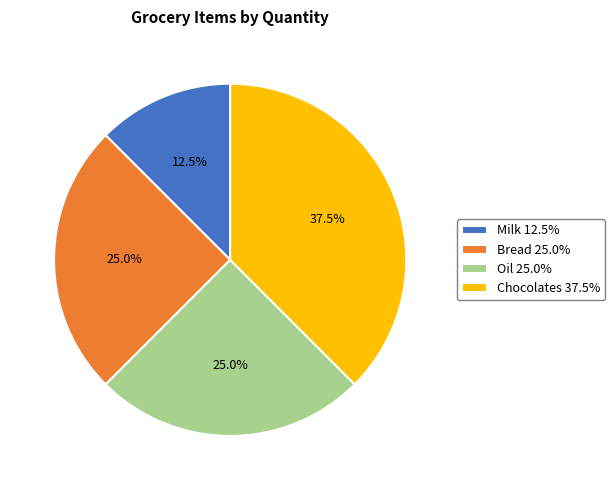

What is the smallest slice in the pie chart?

Milk